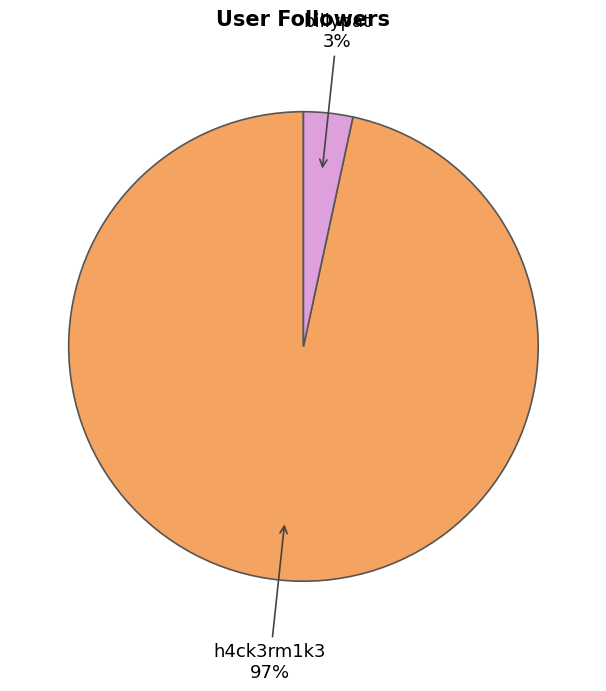

True or false: h4ck3rm1k3 accounts for 89% of the total.

False